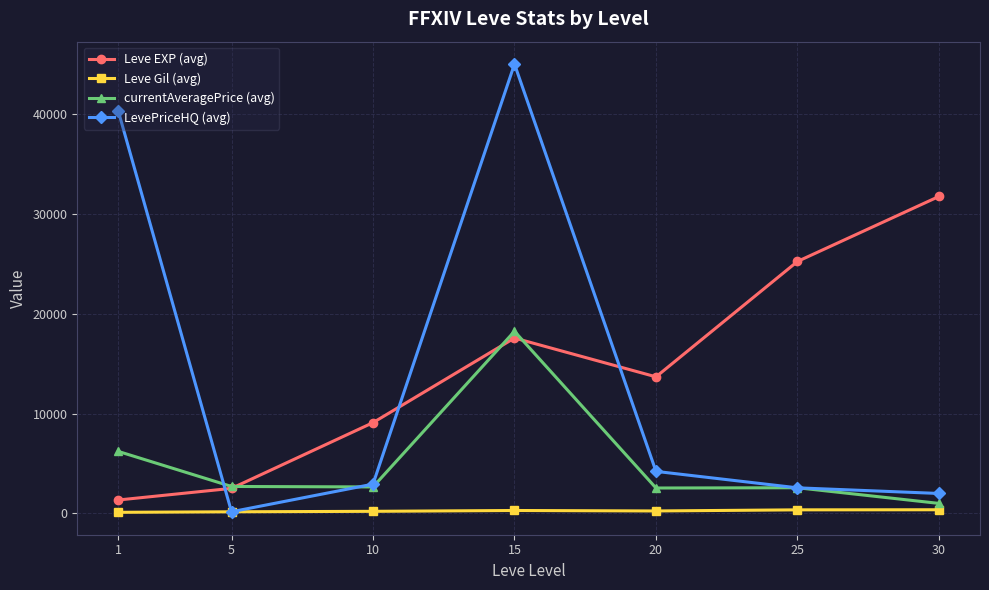

What are all the series names shown in the legend?

Leve EXP (avg), Leve Gil (avg), currentAveragePrice (avg), LevePriceHQ (avg)